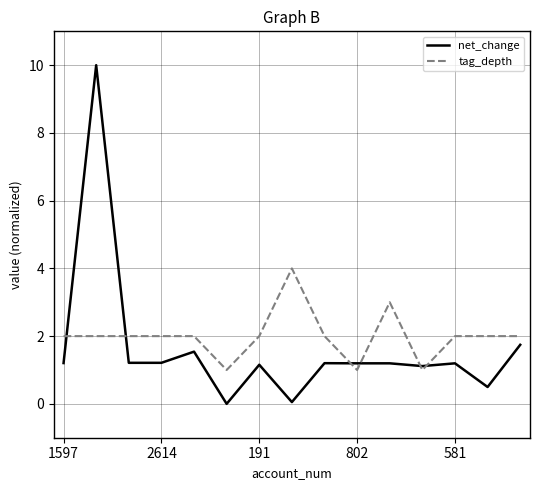

List the series in order of their peak value, lowest first.

tag_depth, net_change